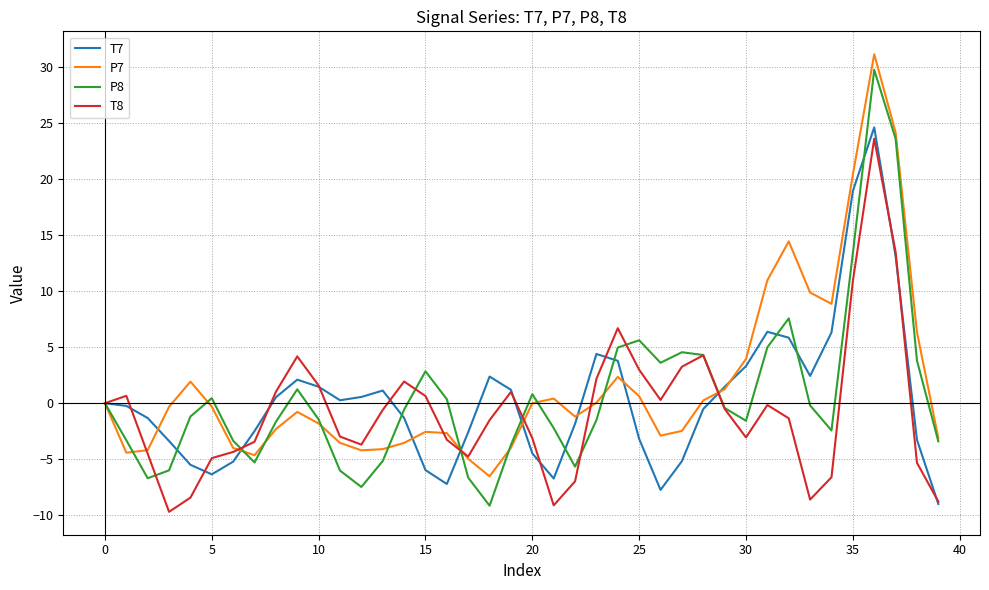

At how many categories does at least one series exceed 16?

3